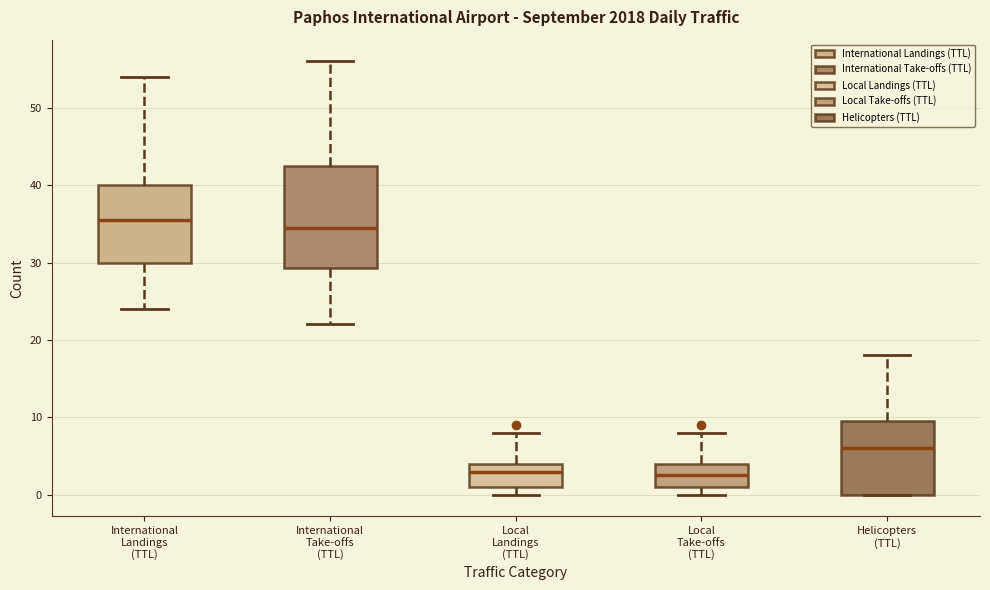

Which box is the tallest, from its lower edge to its upper edge?

International Take-offs (TTL)